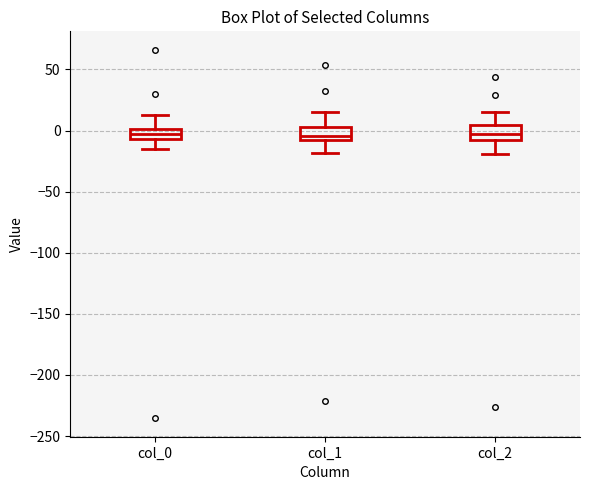

Reading left to right, read every box against the y-axis: the position of its median line, the range the box covers, and the ends of its whiskers. The values are not printed on the chart, so give them approximately, as read against the axis.

col_0: median -5 (inside the box), box -5 to 0, whiskers -15 to 15
col_1: median -5, box -10 to 5, whiskers -20 to 15
col_2: median -5, box -10 to 5, whiskers -20 to 15